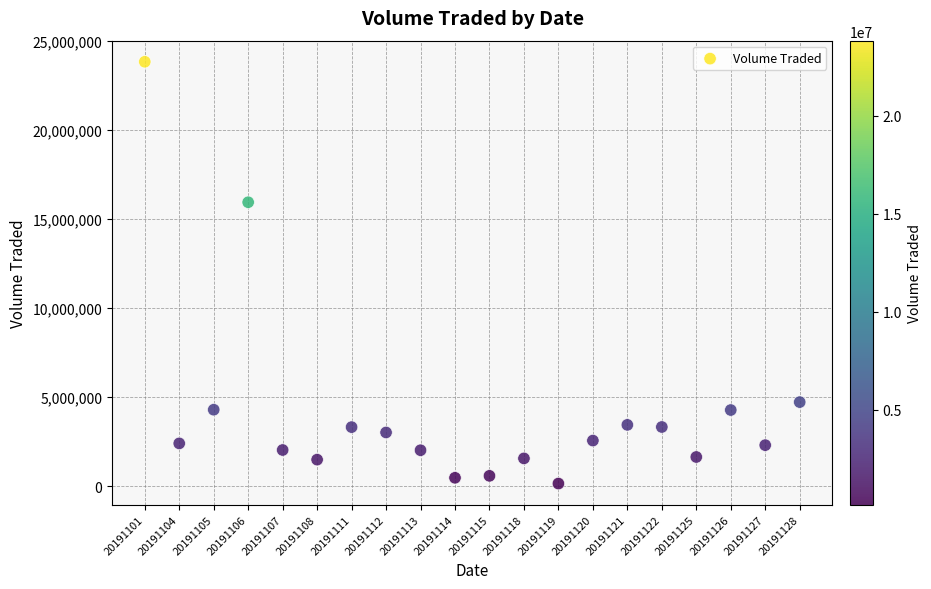

What Y value in the scatter plot is closest to 11989000?

15942300